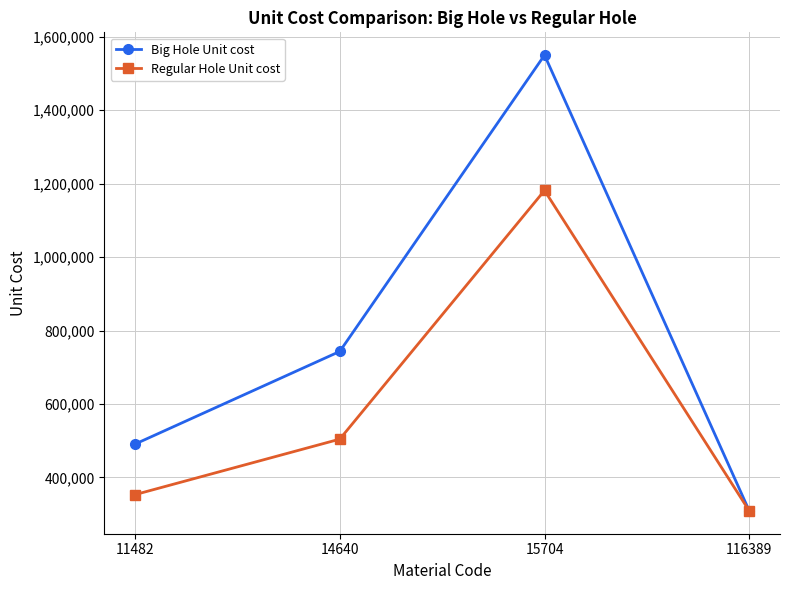

What is the value of the Big Hole Unit cost point at the 2nd from the left?

743072.9